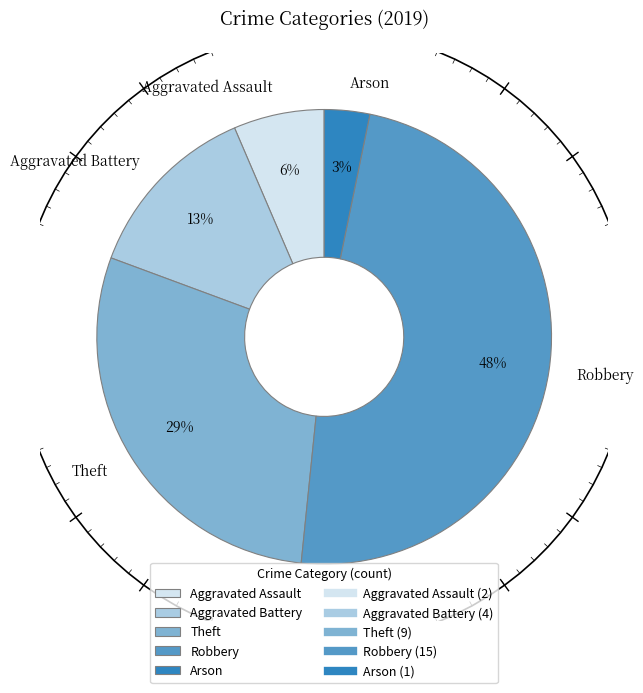

To the nearest percent, what percentage of the pie is Robbery?

48%